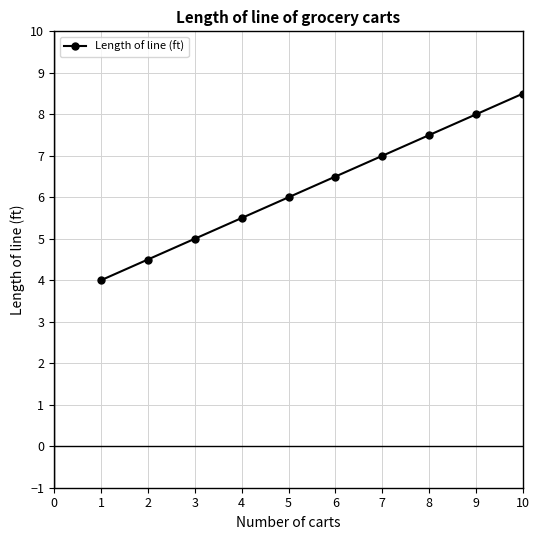

Rank the categories by value from lowest to highest.

1, 2, 3, 4, 5, 6, 7, 8, 9, 10